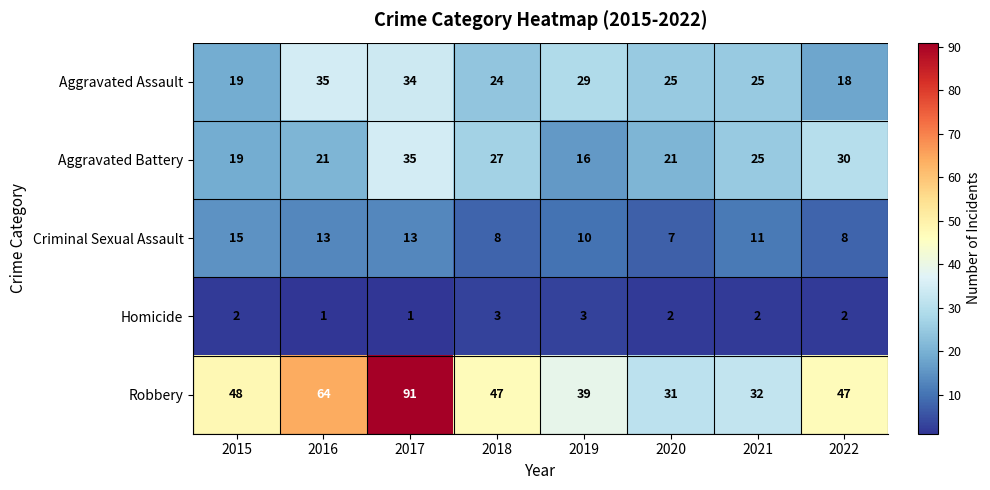

What is the difference between the highest and lowest values at 2016?

63